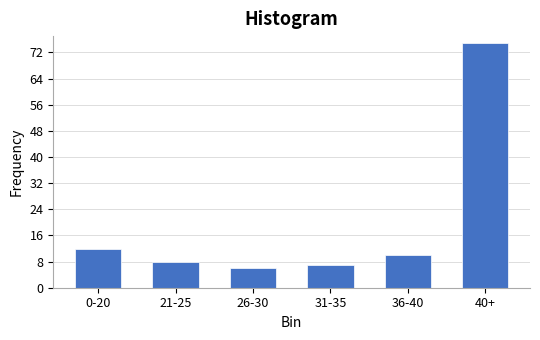

Reading left to right, extract all data points from this chart.

12	8	6	7	10	75